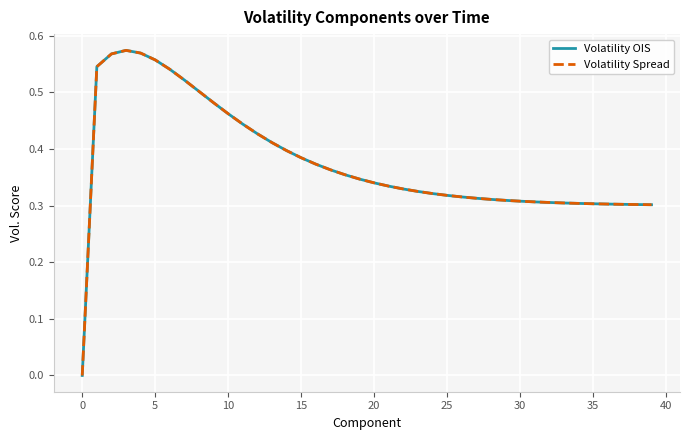

Is this an area chart (filled region under the line)?

No